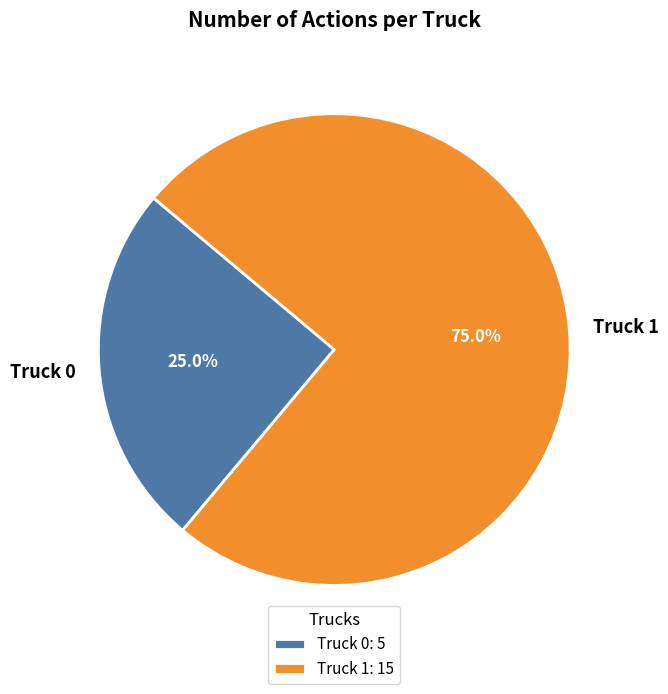

Does any single category account for the majority?

Yes